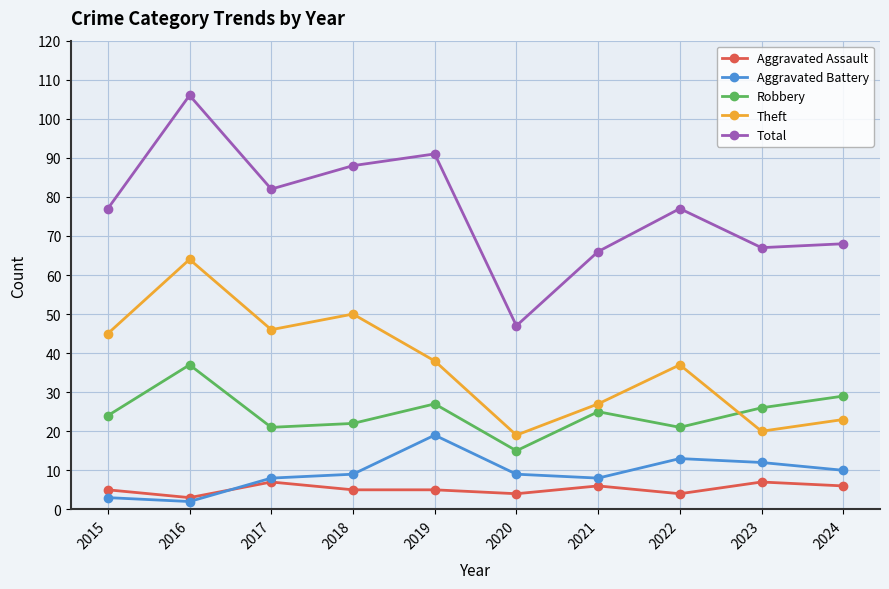

Which label corresponds to the smallest value in the chart?

2016